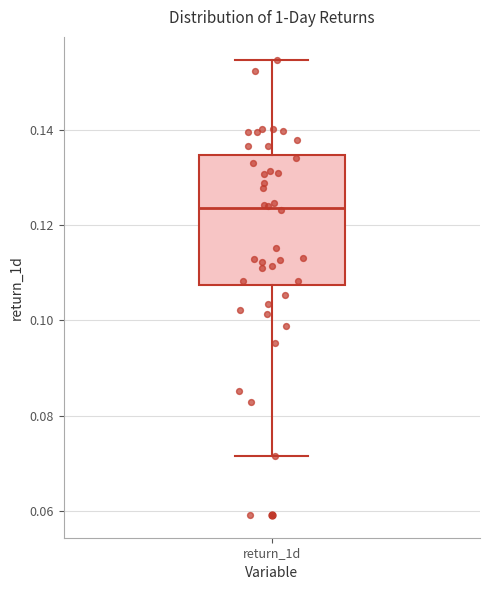

Transcribe this box plot: give where the median line is, the range the box spans, and where the two whiskers end, as read against the y-axis. The values are not printed on the chart, so give them approximately, as read against the axis.

median 0.124, box 0.108 to 0.134, whiskers 0.072 to 0.154